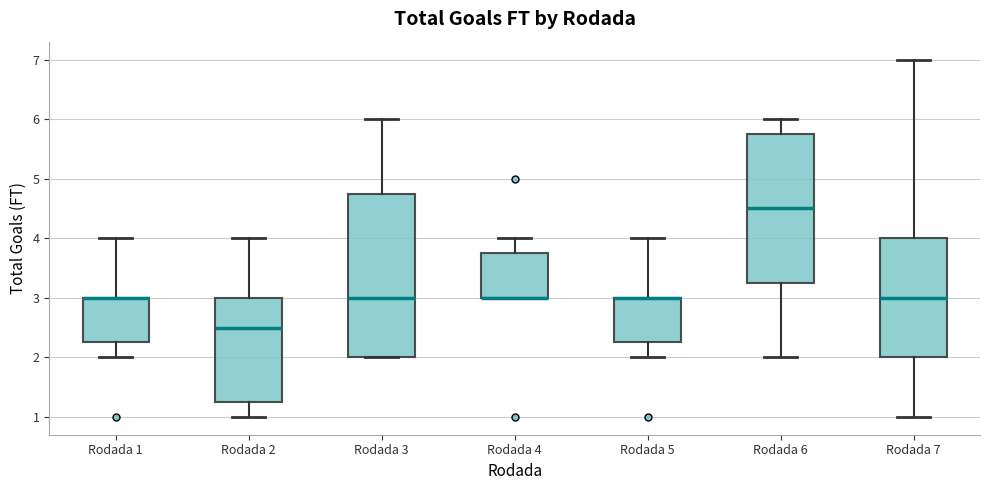

Comparing the boxes themselves (not the whiskers), which one is the tallest?

Rodada 3